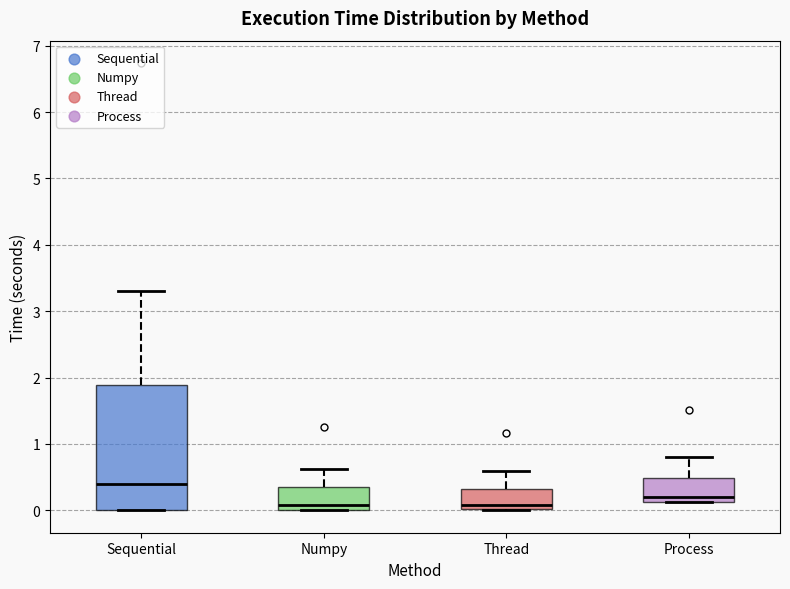

Comparing the boxes themselves (not the whiskers), which one is the tallest?

Sequential